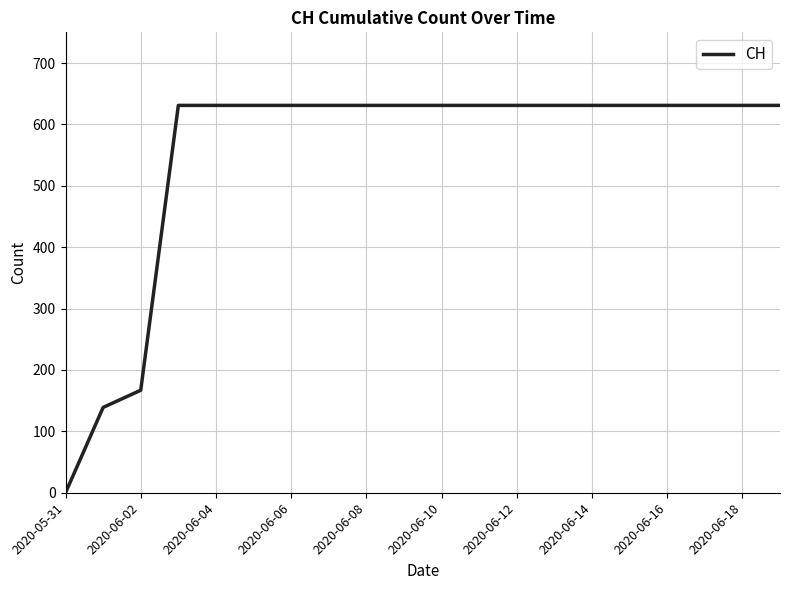

What is the maximum value shown in the chart?

631